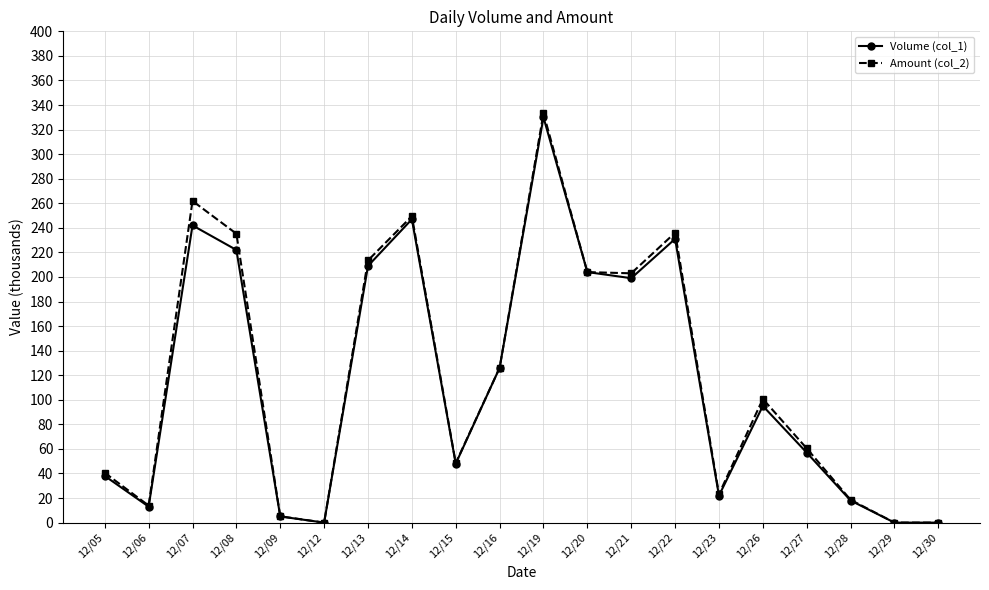

How many values in the Volume (col_1) series are below 95?

10